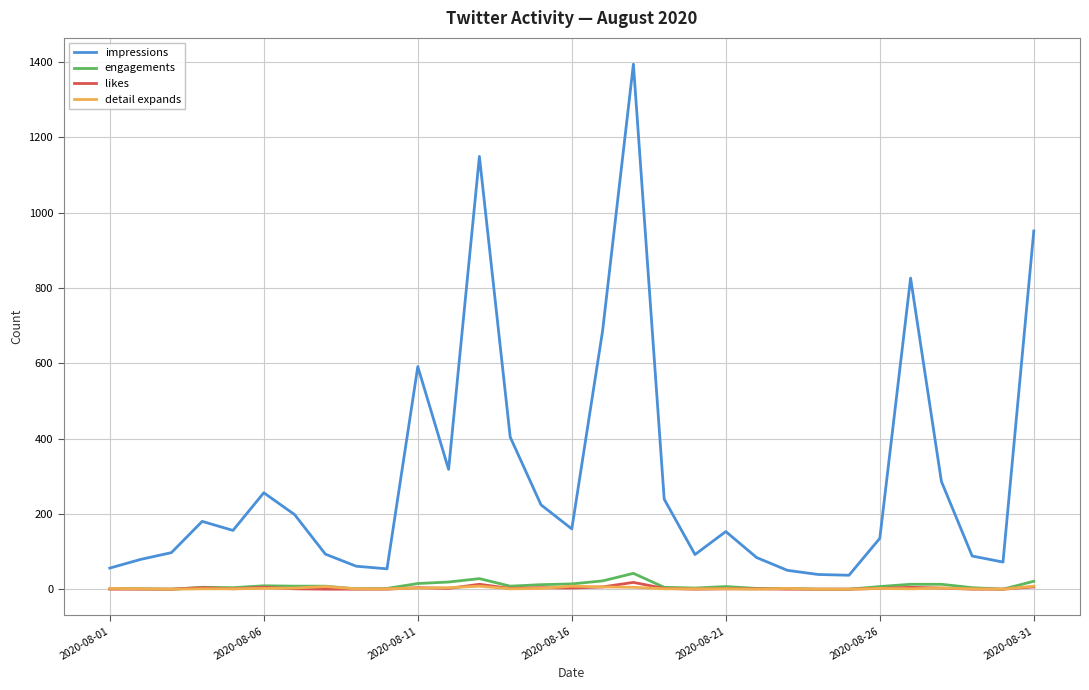

Which series has the largest total across all categories?

impressions